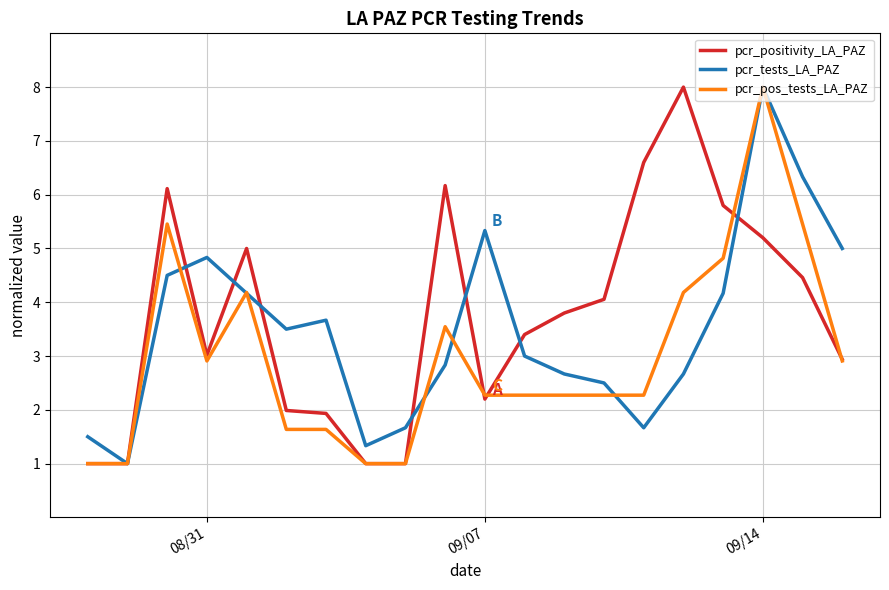

What is the minimum value shown in the chart?

1.0